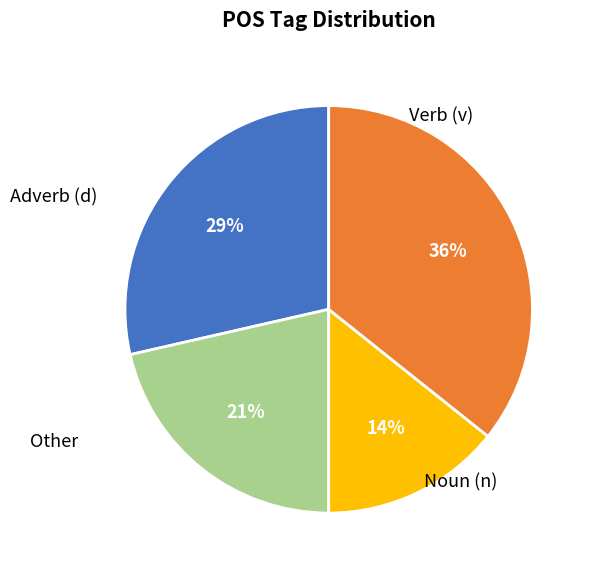

How many segments does this pie chart have?

4